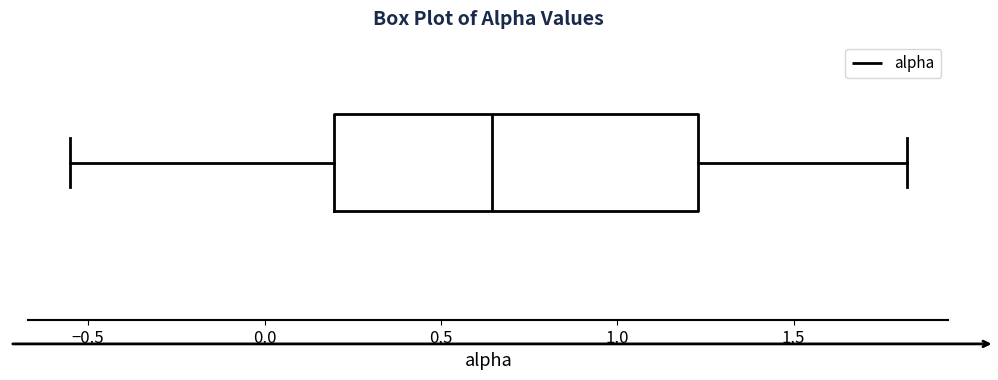

Where is the right edge of the box on the x-axis? The values are not printed on the chart, so give them approximately, as read against the axis.

1.25